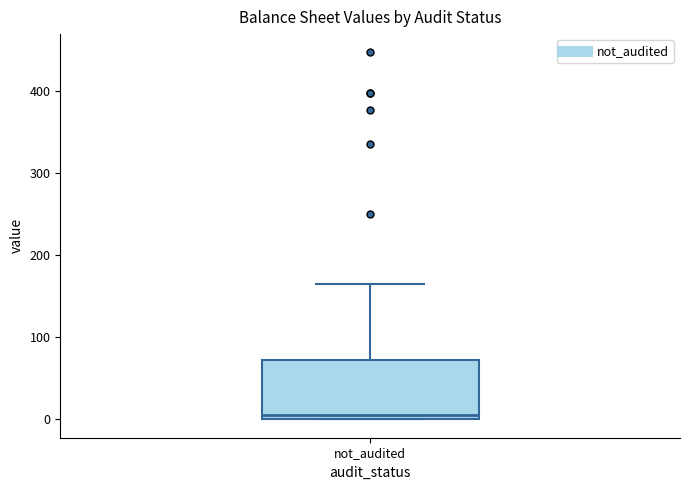

Read this box plot against the y-axis: the position of the median line, the range covered by the box, and the ends of both whiskers. The values are not printed on the chart, so give them approximately, as read against the axis.

median 10, box 0 to 70, whiskers 0 to 170